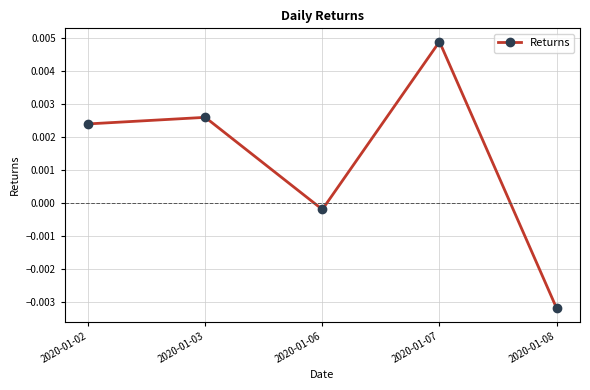

At which label is the value closest to 0?

2020-01-06